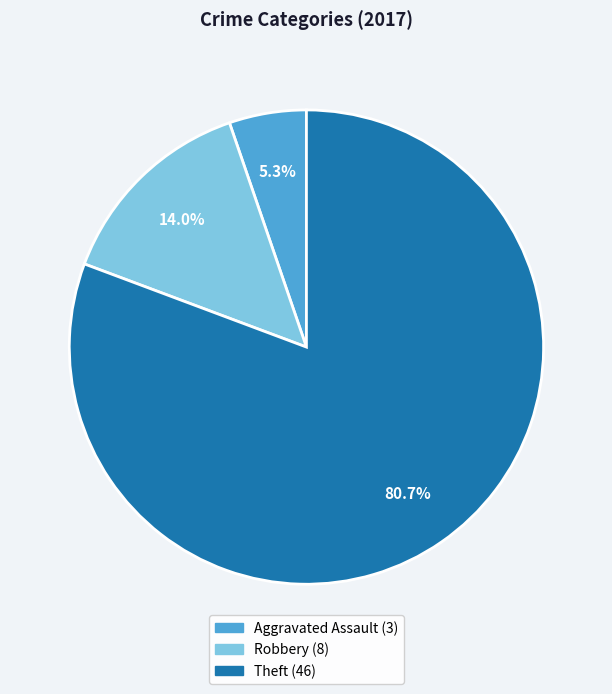

Count the number of slices in the pie.

3